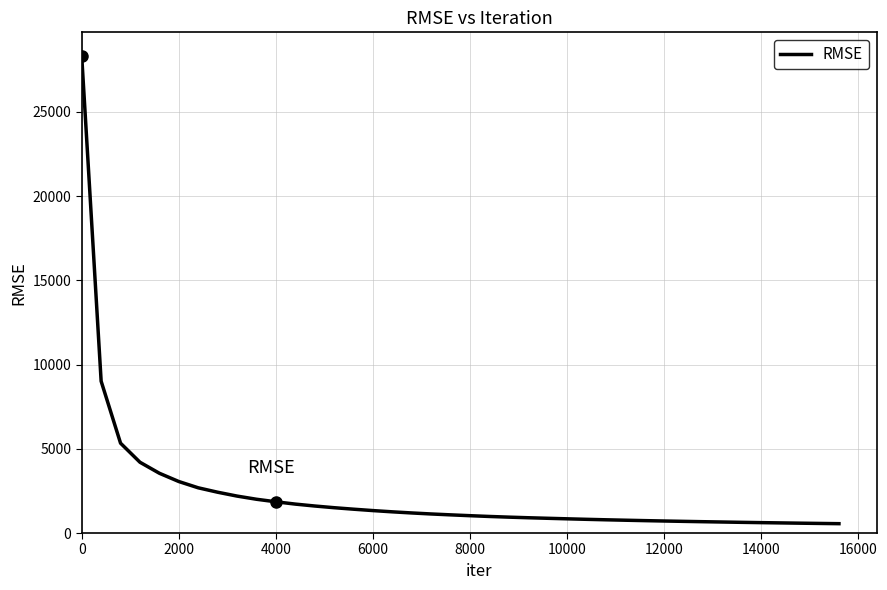

What is the greatest value displayed?

28309.4